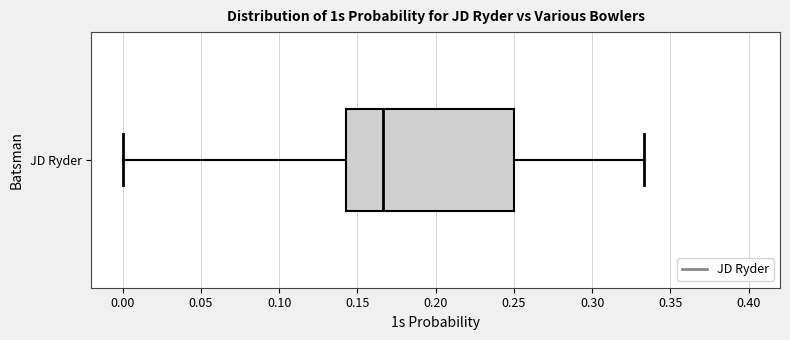

Transcribe this box plot: give where the median line is, the range the box spans, and where the two whiskers end, as read against the x-axis. The values are not printed on the chart, so give them approximately, as read against the axis.

median 0.165, box 0.145 to 0.250, whiskers 0.000 to 0.335